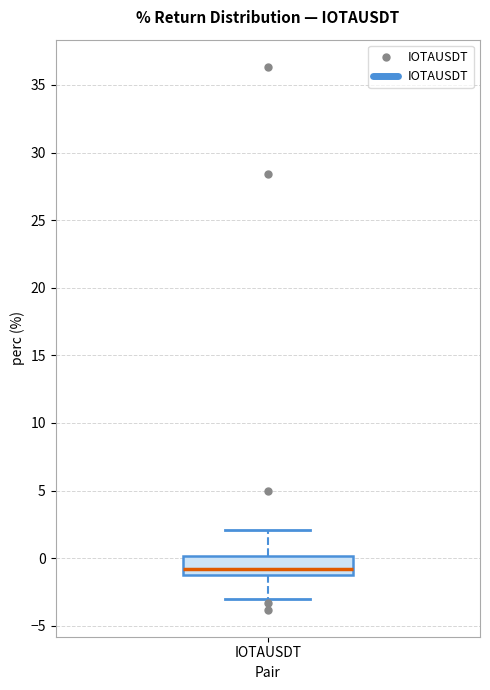

Where is the upper edge of the box for IOTAUSDT on the y-axis? The values are not printed on the chart, so give them approximately, as read against the axis.

0